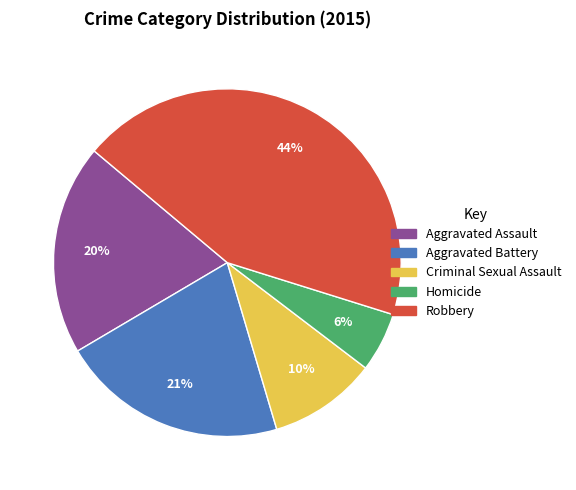

How many slices are in this pie chart?

5